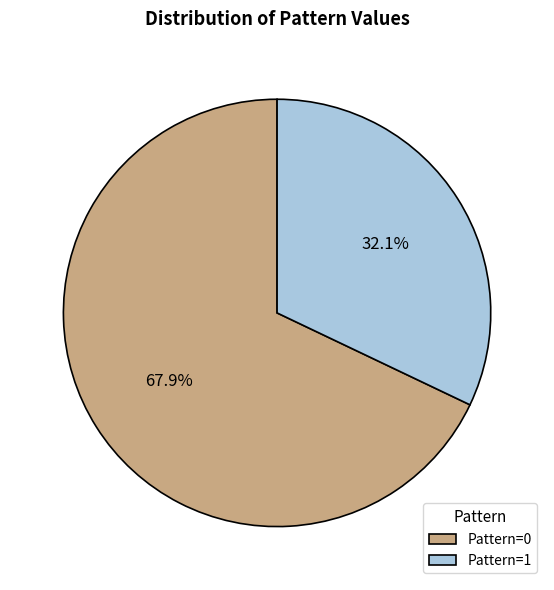

To the nearest percent, what percentage of the pie is Pattern=0?

68%